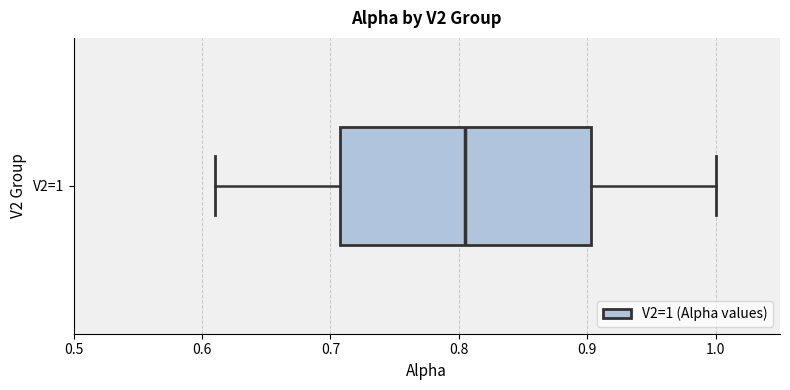

Transcribe this box plot: give where the median line is, the range the box spans, and where the two whiskers end, as read against the x-axis. The values are not printed on the chart, so give them approximately, as read against the axis.

median 0.81, box 0.71 to 0.90, whiskers 0.61 to 1.00